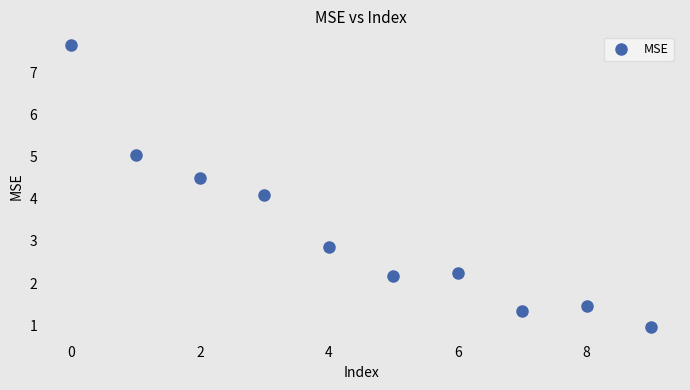

What Y value in the scatter plot is closest to 4?

4.1